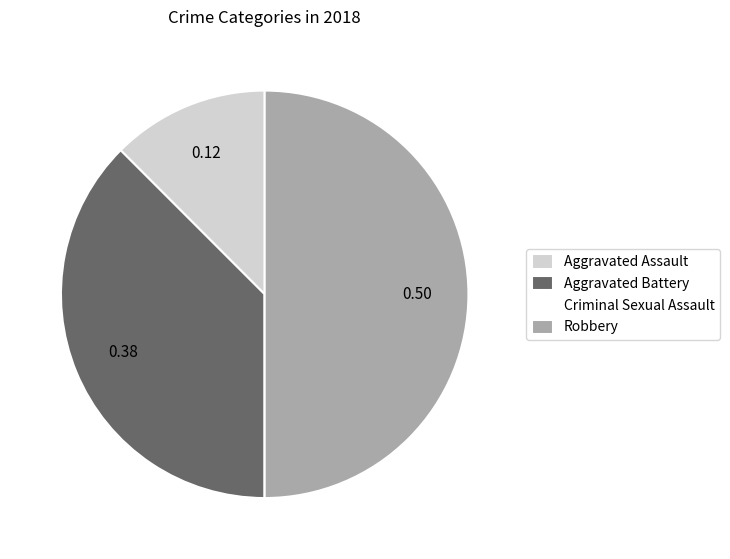

Between Aggravated Assault and Aggravated Battery, which is larger?

Aggravated Battery